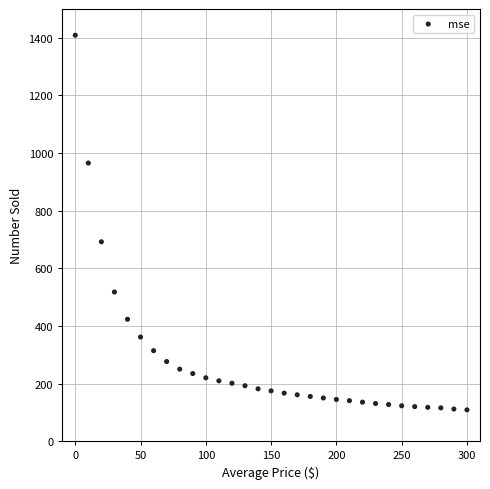

What is the range of Y values (max minus min)?

1300.4